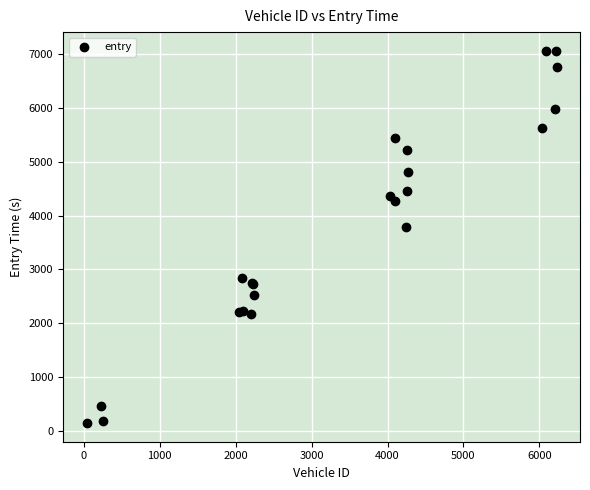

What Y value in the scatter plot is closest to 3604?

3785.9